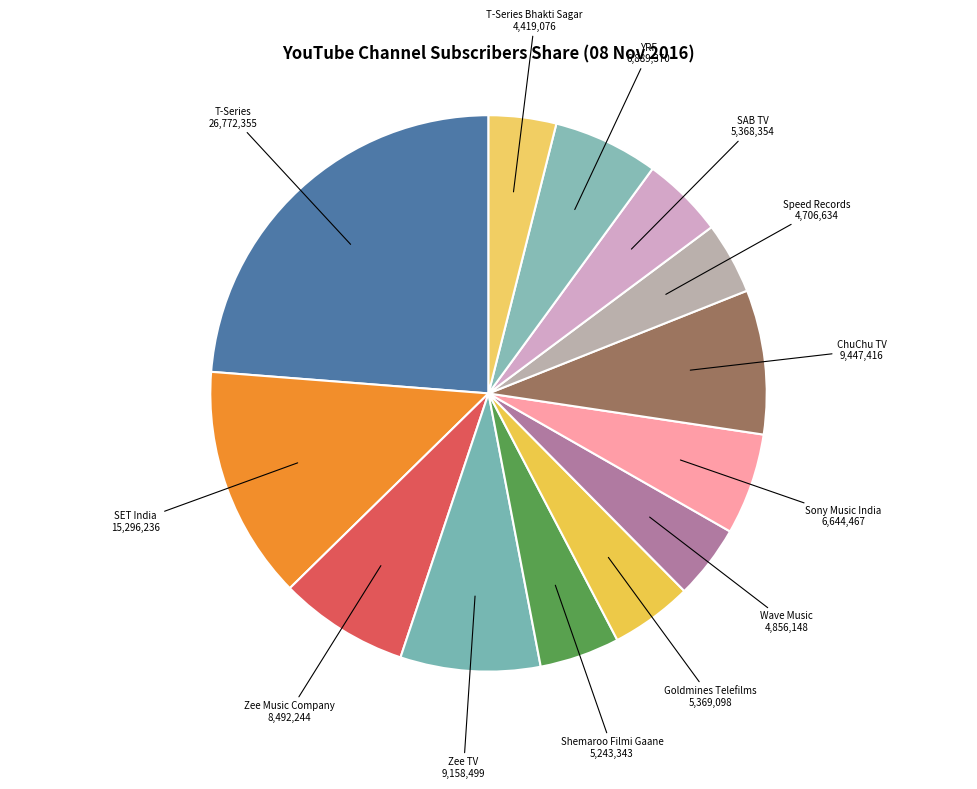

Does any single category account for the majority?

No